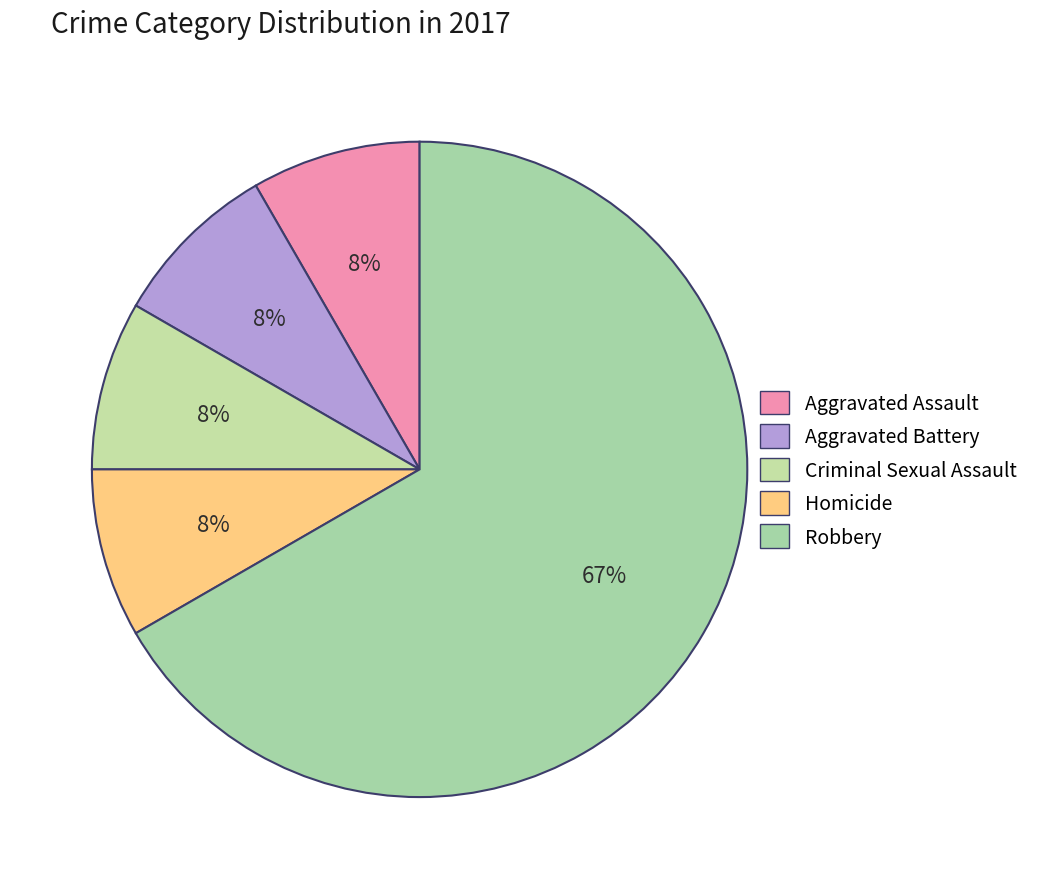

Does any single category account for the majority?

Yes